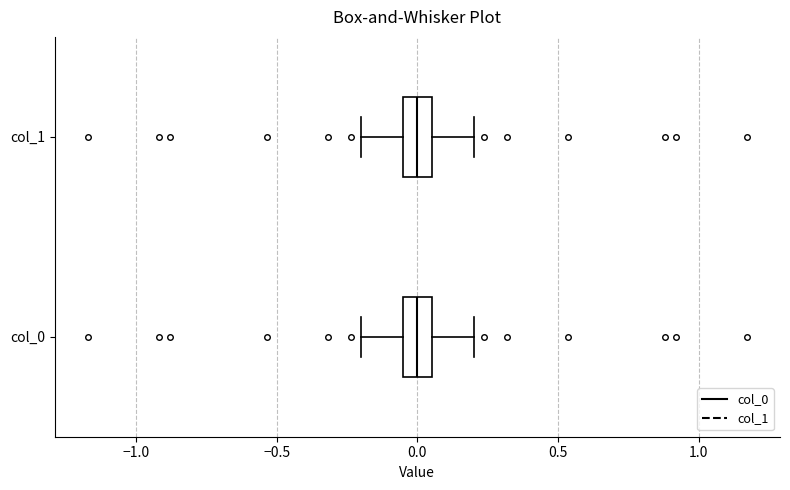

Reading bottom to top, transcribe this box plot: for each box, give where its median line is, the range the box spans, and where its two whiskers end, as read against the x-axis. The values are not printed on the chart, so give them approximately, as read against the axis.

col_0: median 0.00, box -0.05 to 0.05, whiskers -0.20 to 0.20
col_1: median 0.00, box -0.05 to 0.05, whiskers -0.20 to 0.20